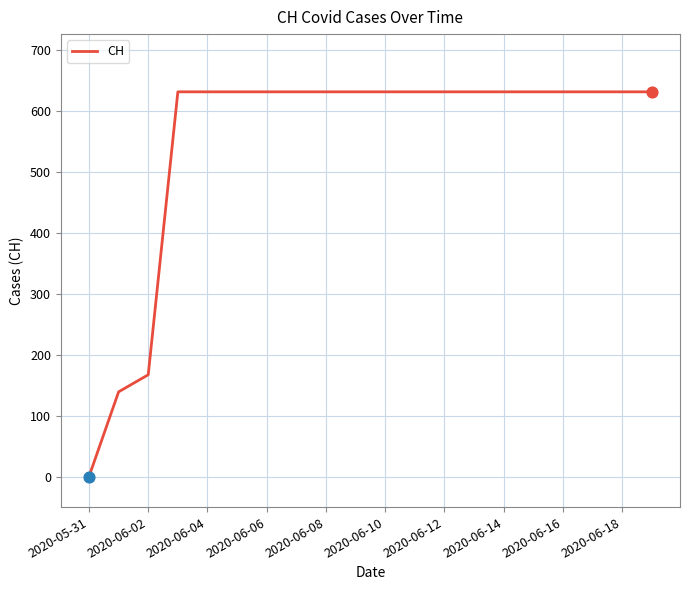

What is the maximum value shown in the chart?

631